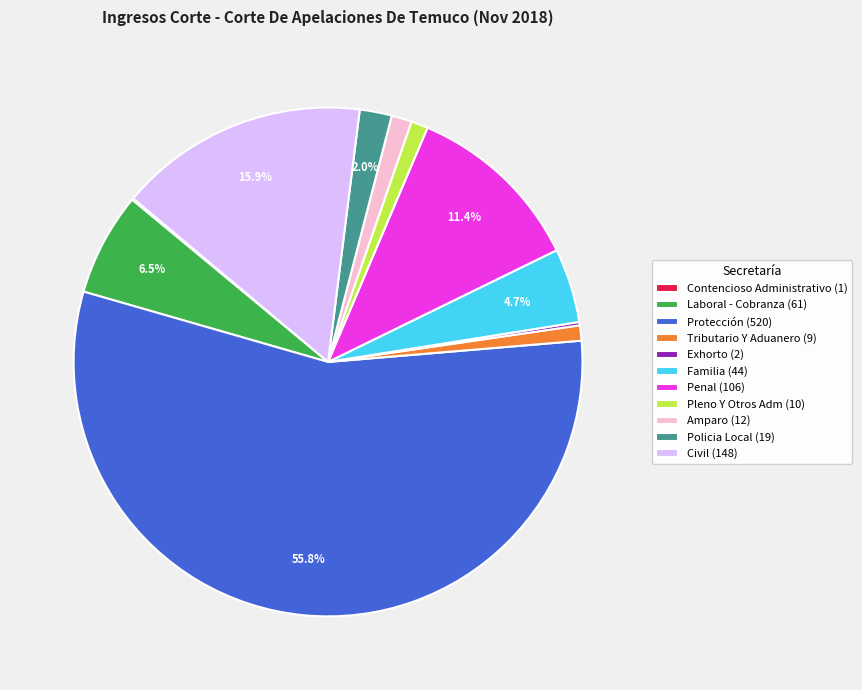

How much of the chart is everything except Familia?

95.3%